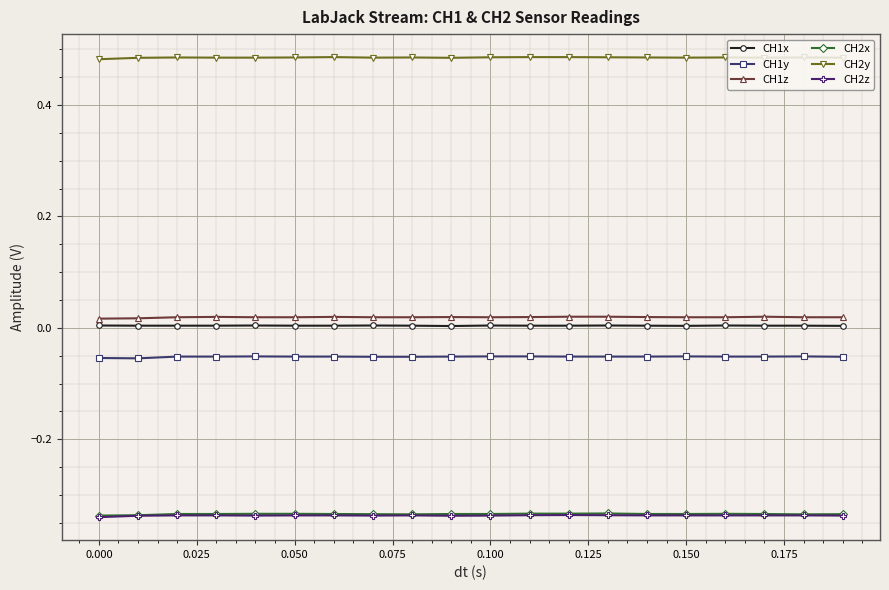

Which series has the largest total across all categories?

CH2y